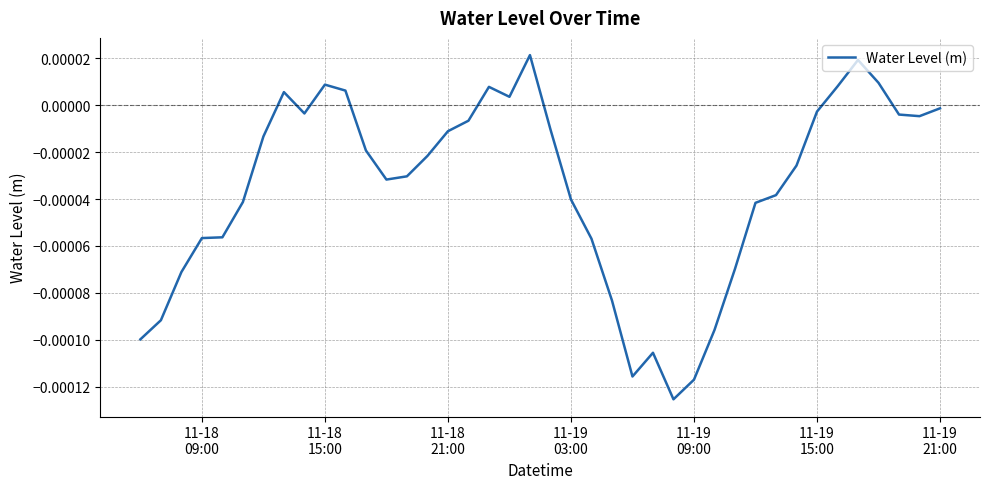

Does the chart display data point markers on the line(s)?

No